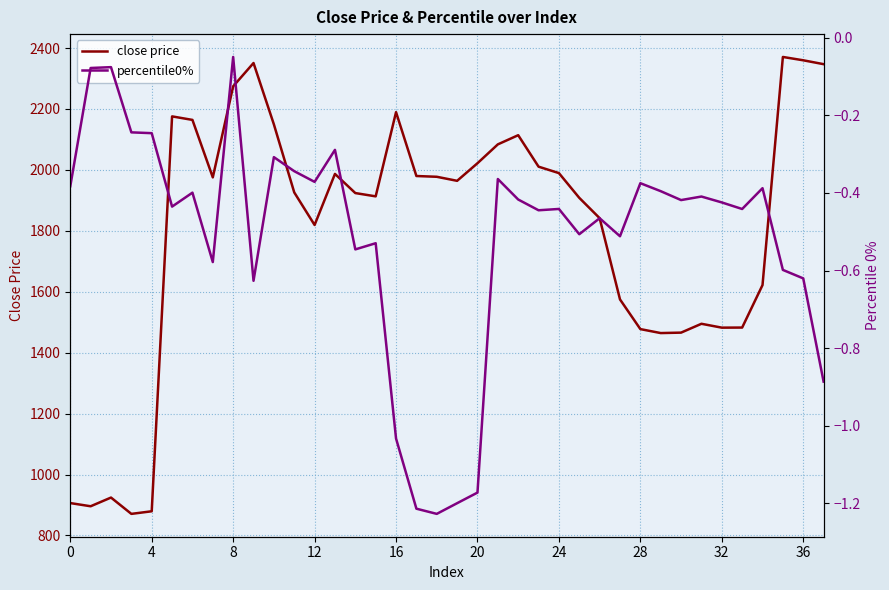

Rank the series by their average value, from highest to lowest.

close price, percentile0%